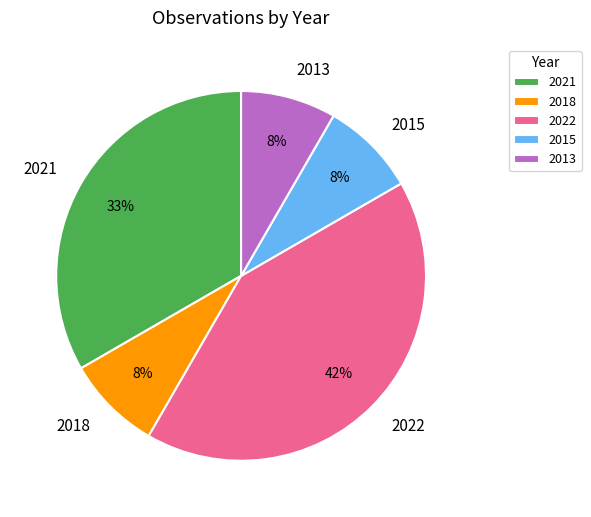

Is it true that 2022 is 42% of the pie?

True